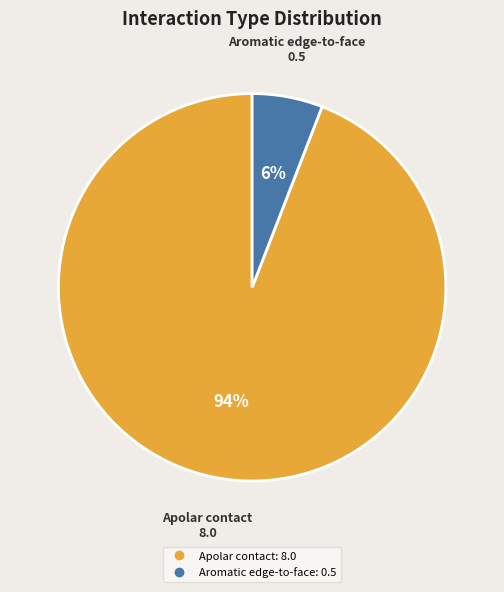

Is there a majority slice in this chart?

Yes